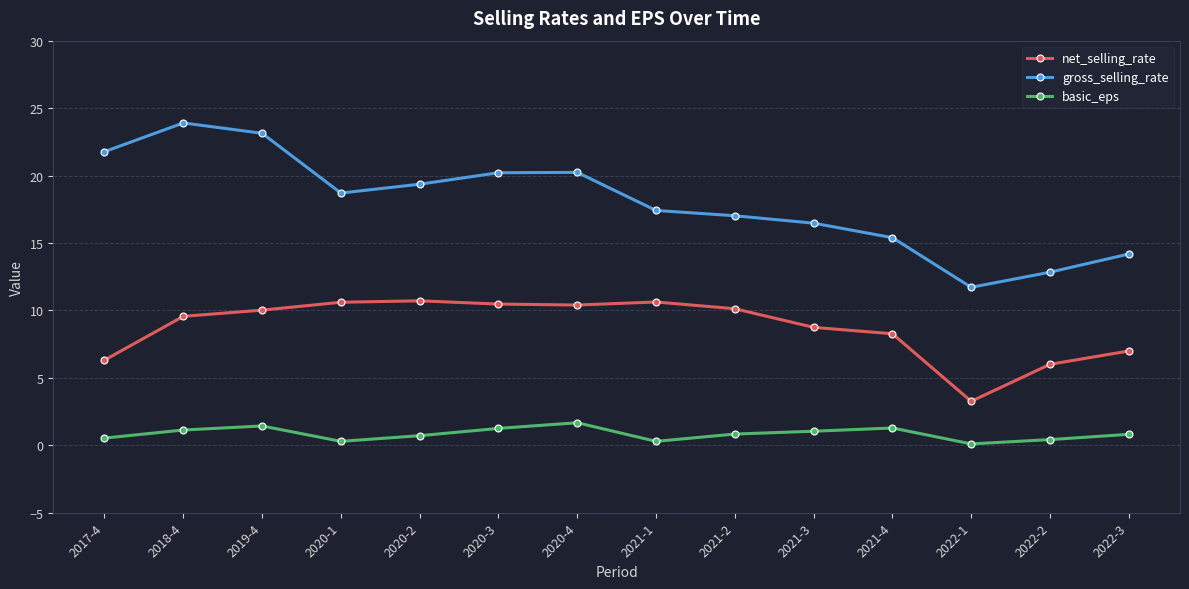

What is the greatest value displayed?

23.9